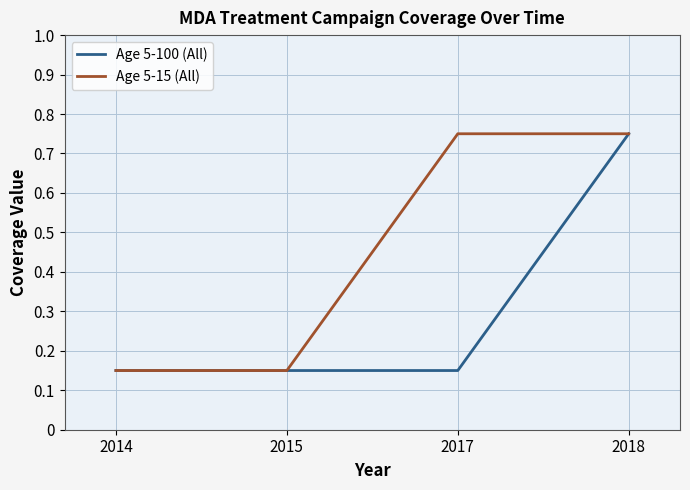

How many lines are shown in the chart?

2